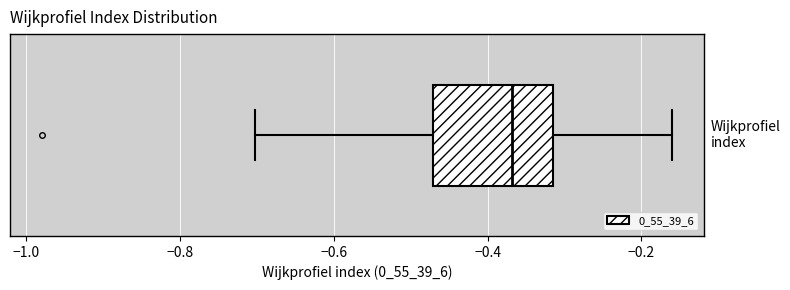

Read this box plot against the x-axis: the position of the median line, the range covered by the box, and the ends of both whiskers. The values are not printed on the chart, so give them approximately, as read against the axis.

median -0.36, box -0.48 to -0.32, whiskers -0.70 to -0.16